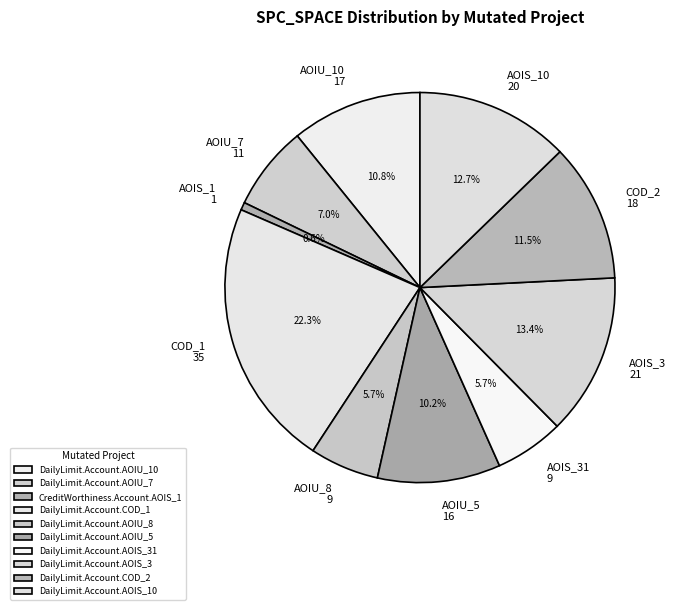

To the nearest percent, what is the difference between the DailyLimit.Account.AOIS_31 and DailyLimit.Account.AOIS_3 slice percentages?

8%